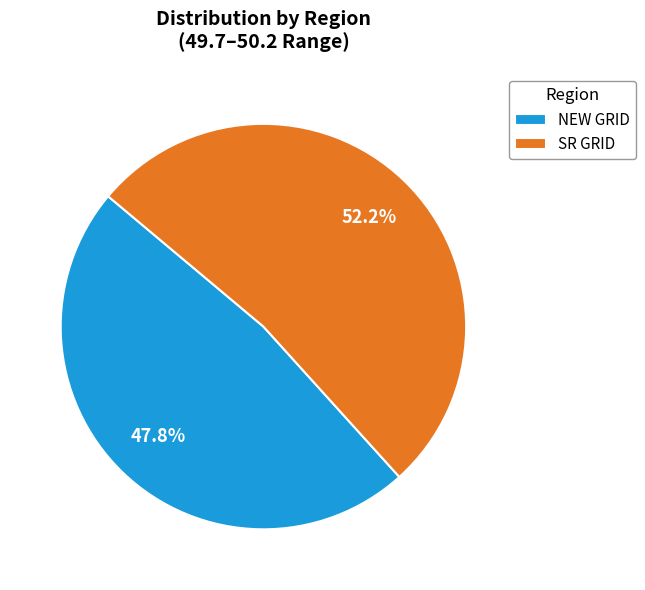

How many slices are in this pie chart?

2